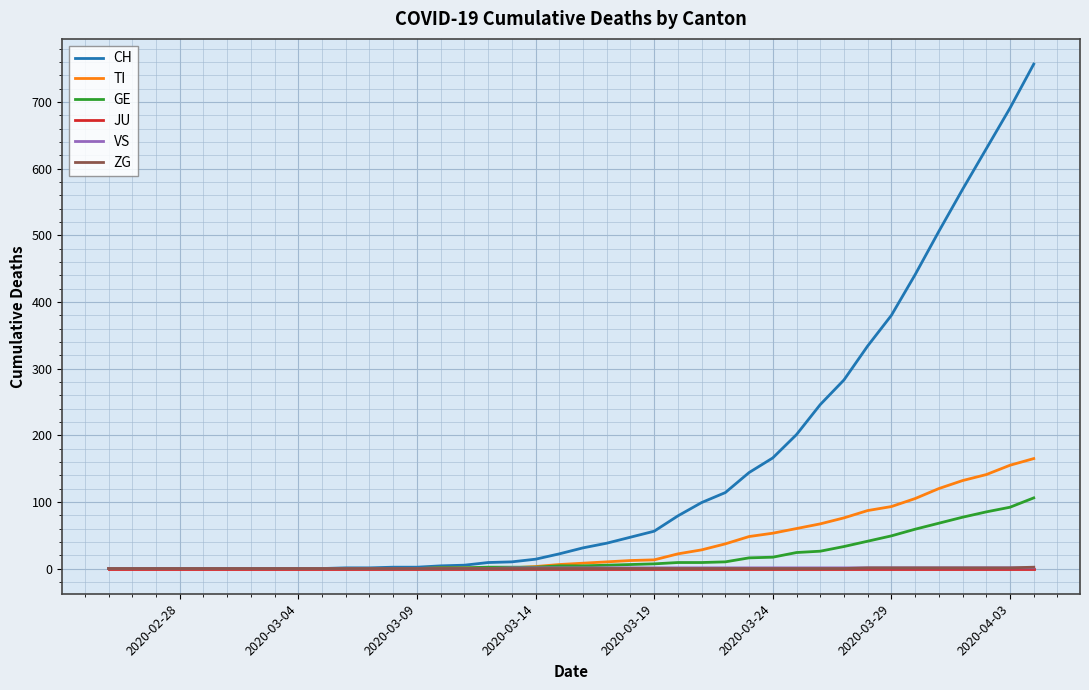

What is the highest value of the GE series?

106